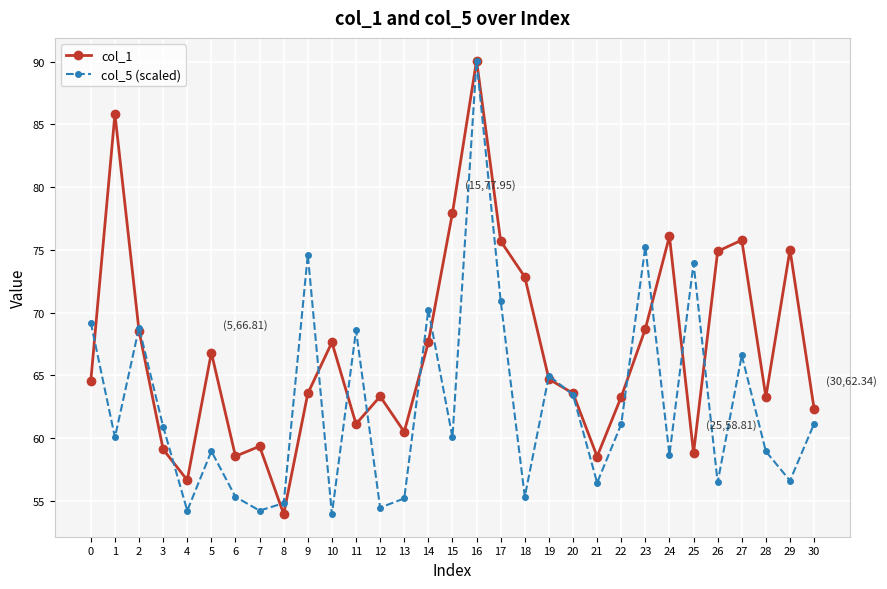

How many lines are shown in the chart?

2